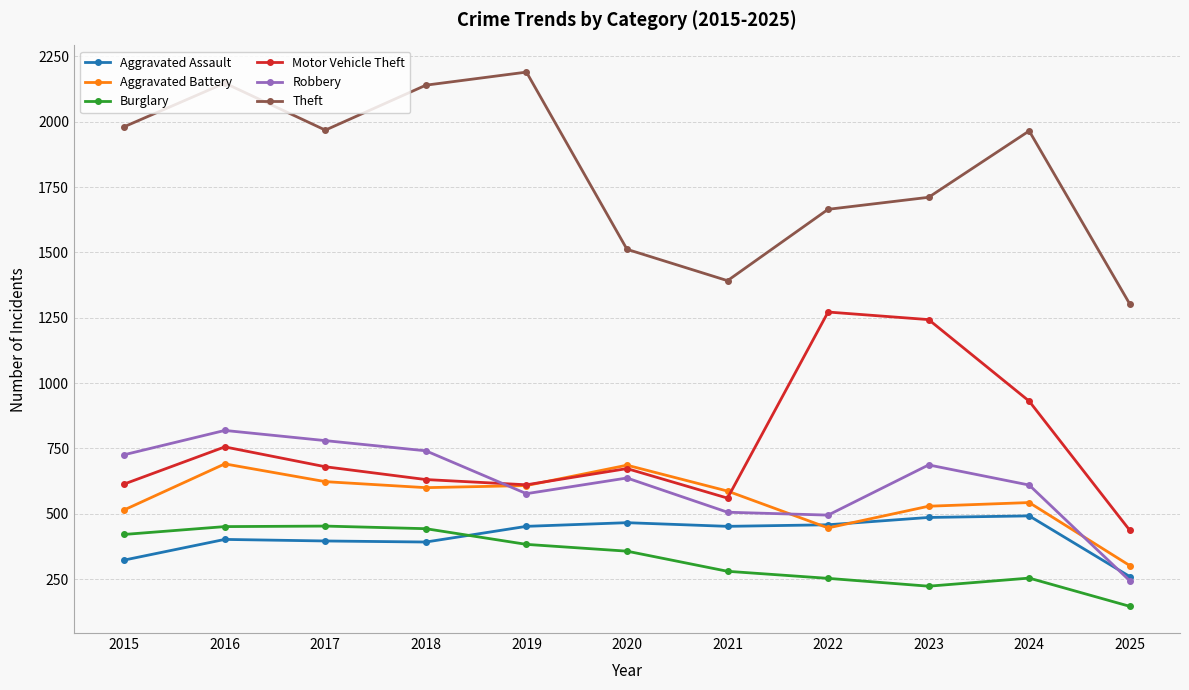

True or false: Aggravated Battery has more than 0 points higher than both neighbors.

True